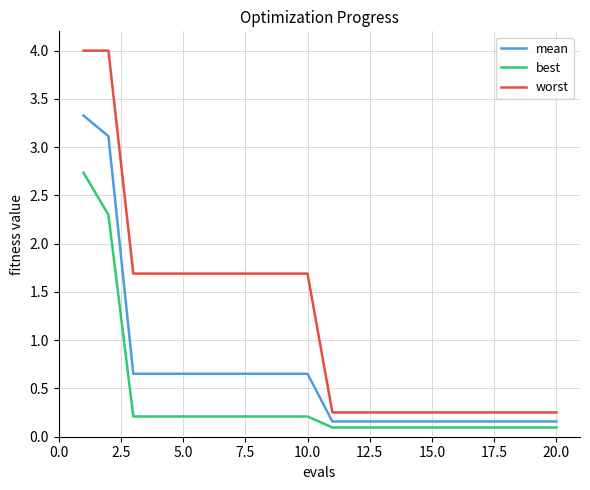

List the series in order of their peak value, highest first.

worst, mean, best